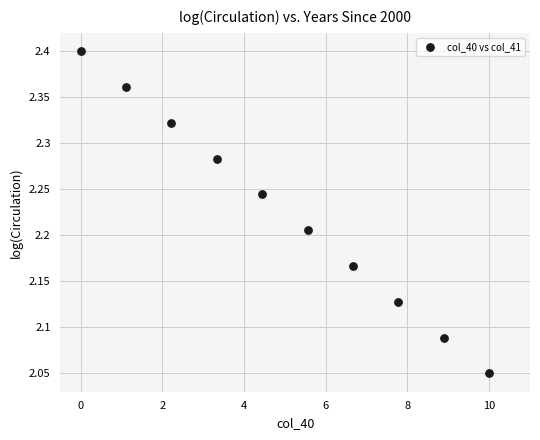

What is the average X value?

5.0